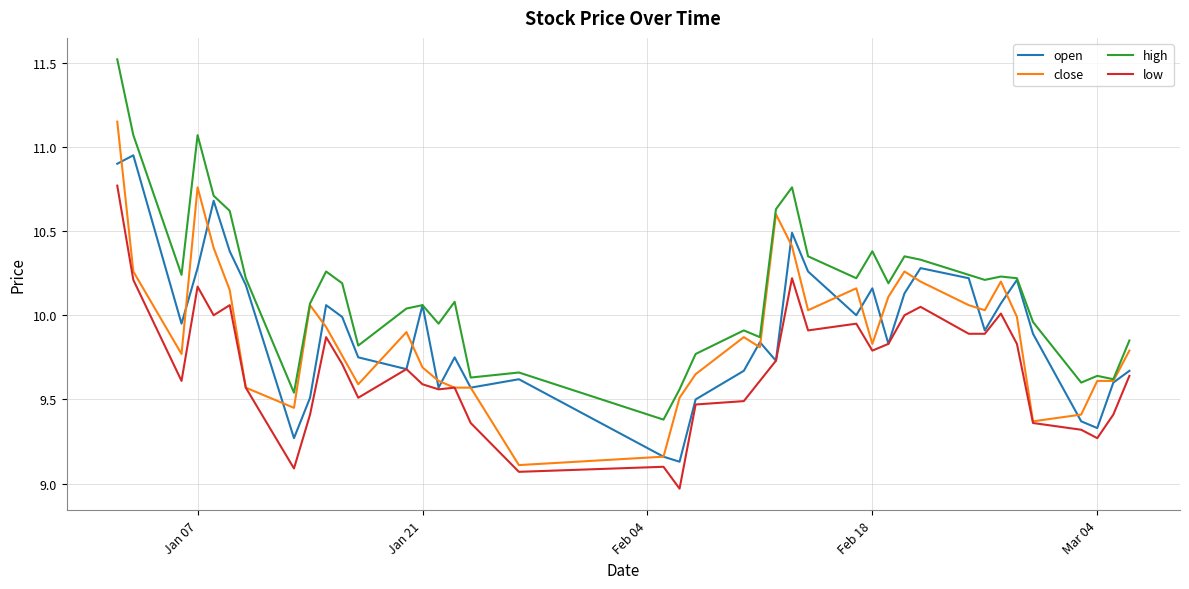

List the series in order of their peak value, lowest first.

low, open, close, high